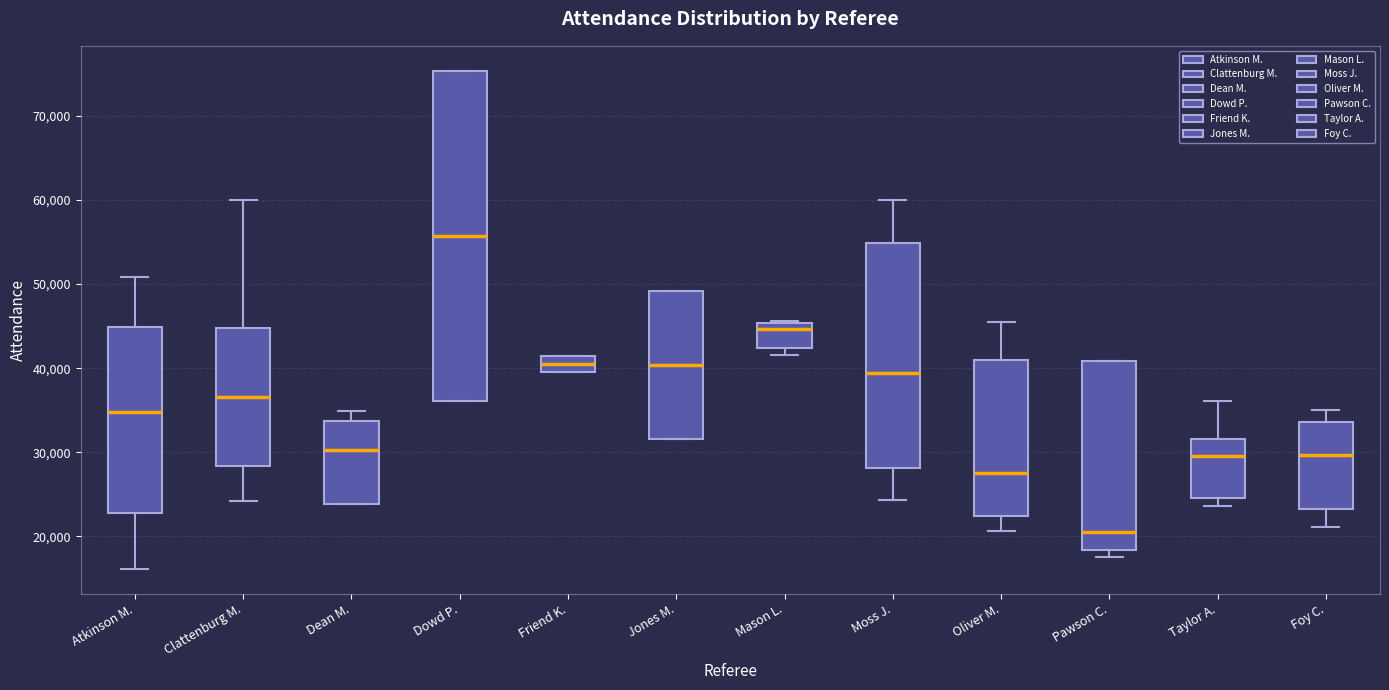

Which box's median line is the highest?

Dowd P.